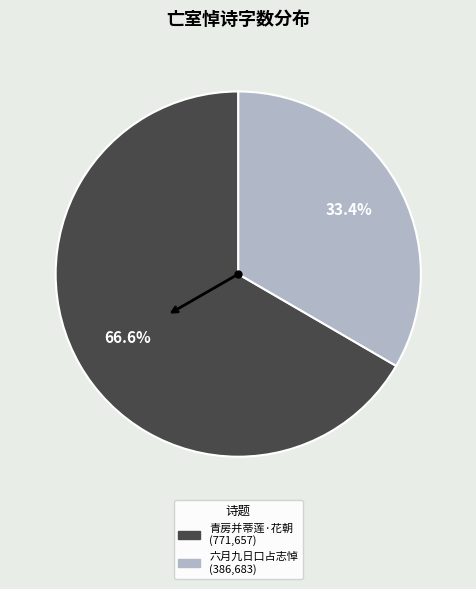

How many segments does this pie chart have?

2